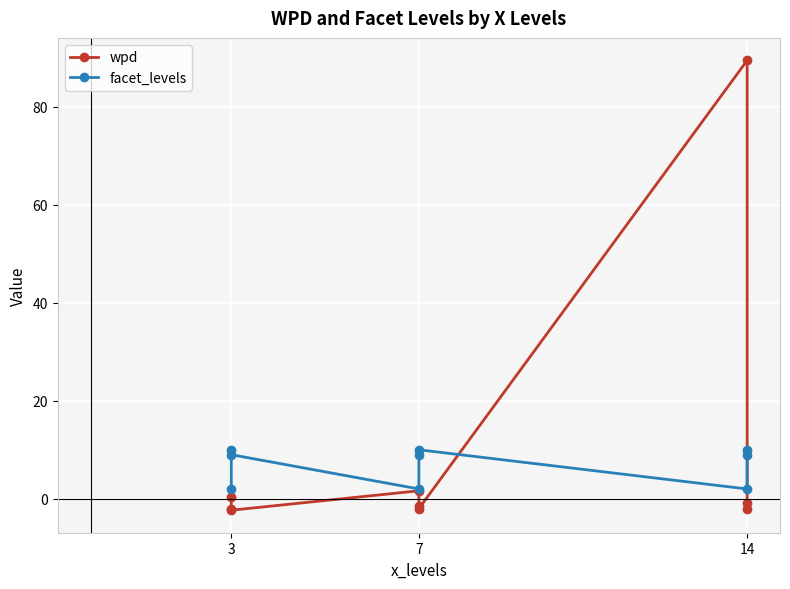

The value of wpd at 7 is 2.9. True or false?

False